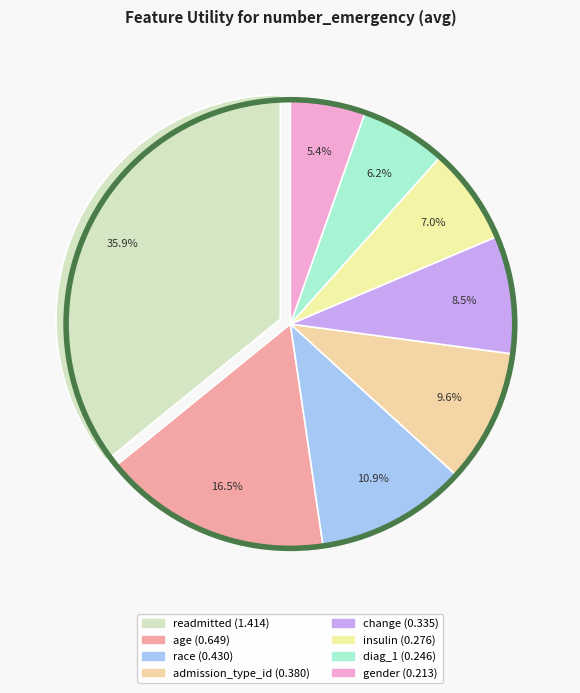

Do diag_1 and insulin together represent more than half of the pie?

No